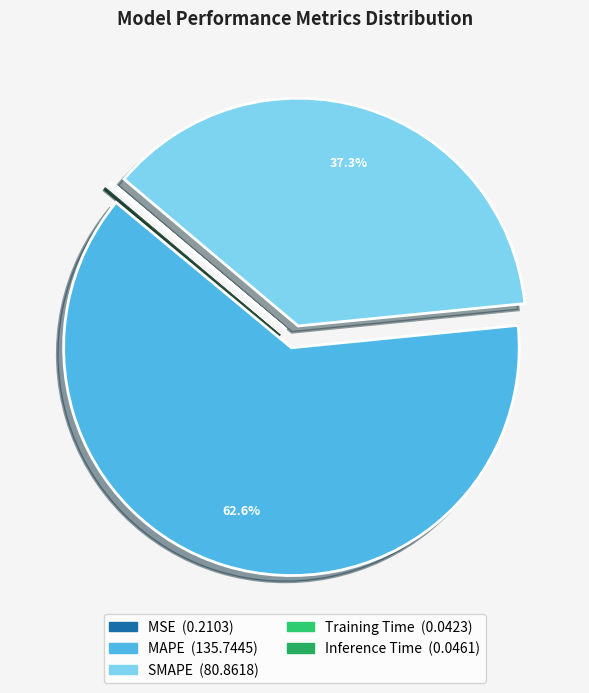

Which category has the smallest portion of the pie?

Training Time